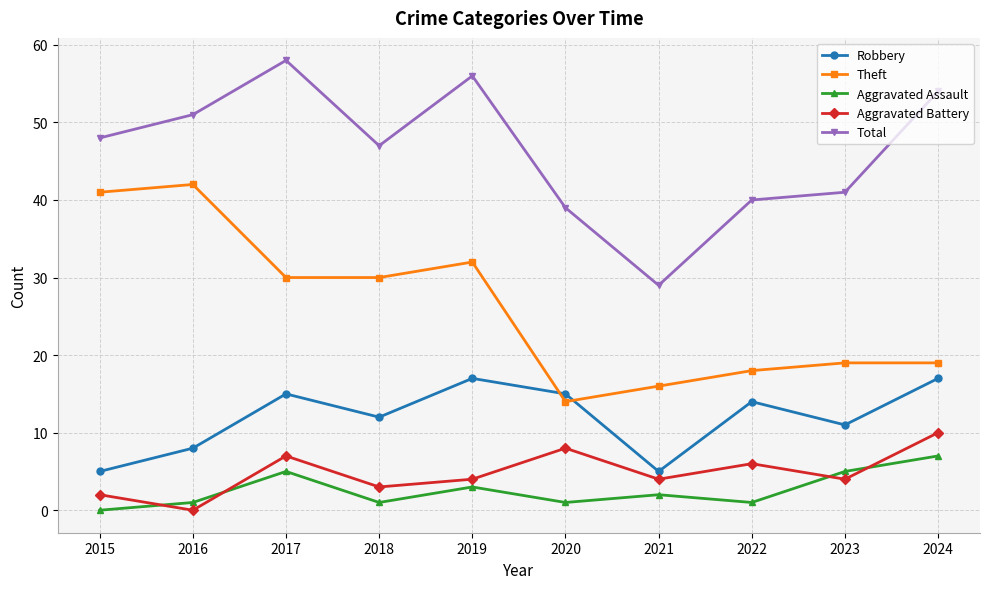

What are all the series names shown in the legend?

Robbery, Theft, Aggravated Assault, Aggravated Battery, Total